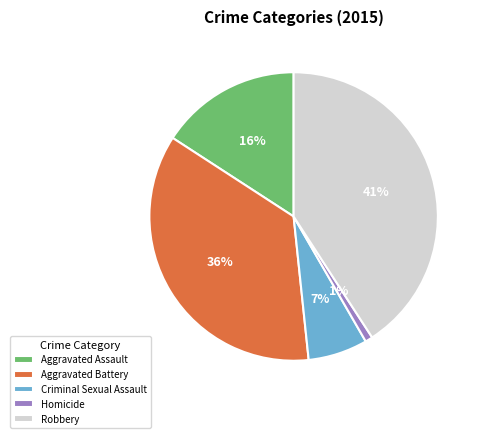

To the nearest percent, what is the difference between the Criminal Sexual Assault and Aggravated Assault slice percentages?

9%